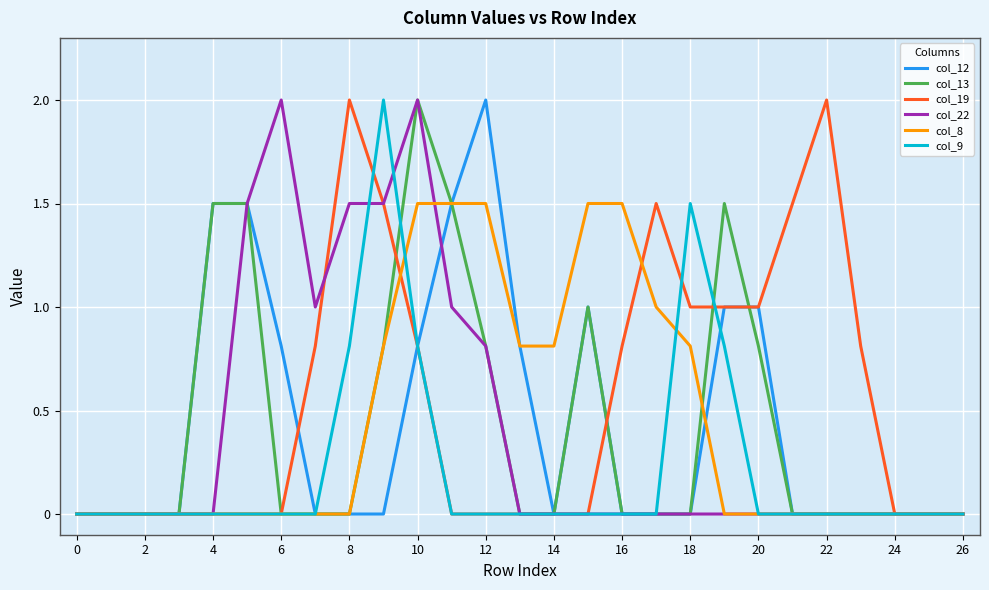

What is the maximum value for col_22?

2.0